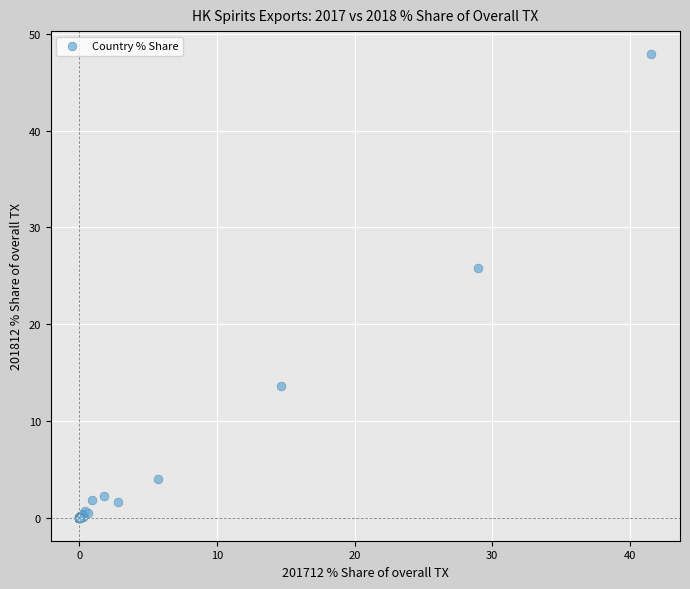

What Y value in the scatter plot is closest to 23?

25.8